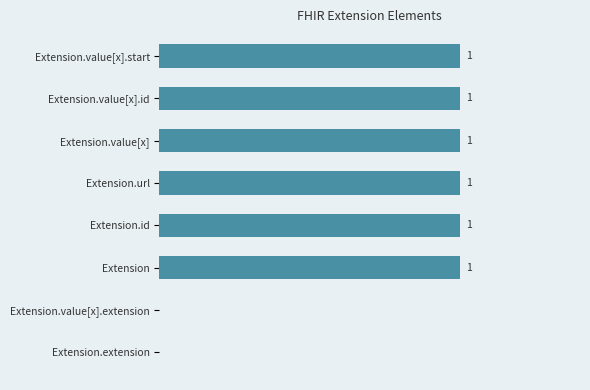

Between Extension.extension and Extension.value[x].id, which is larger?

Extension.value[x].id